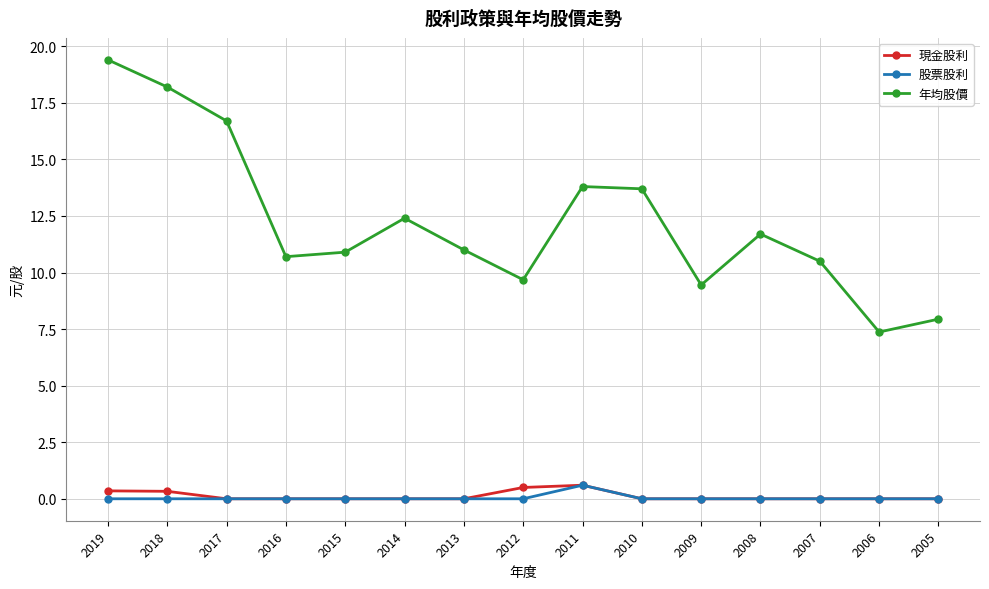

How many data points does each series have?

15